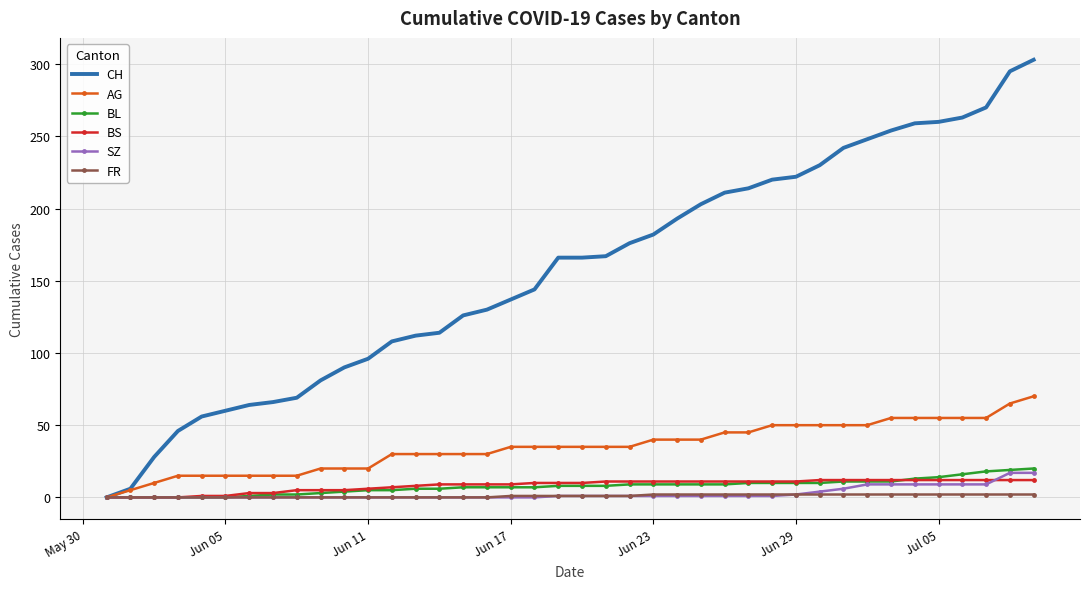

Which series has the largest total across all categories?

CH